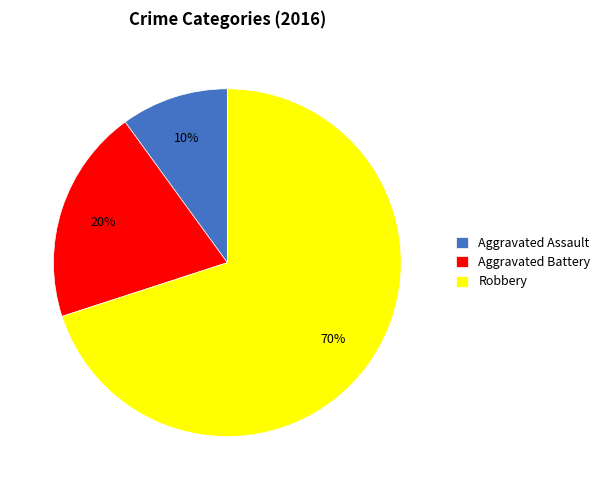

Combined, do Aggravated Battery and Robbery account for over 50%?

Yes